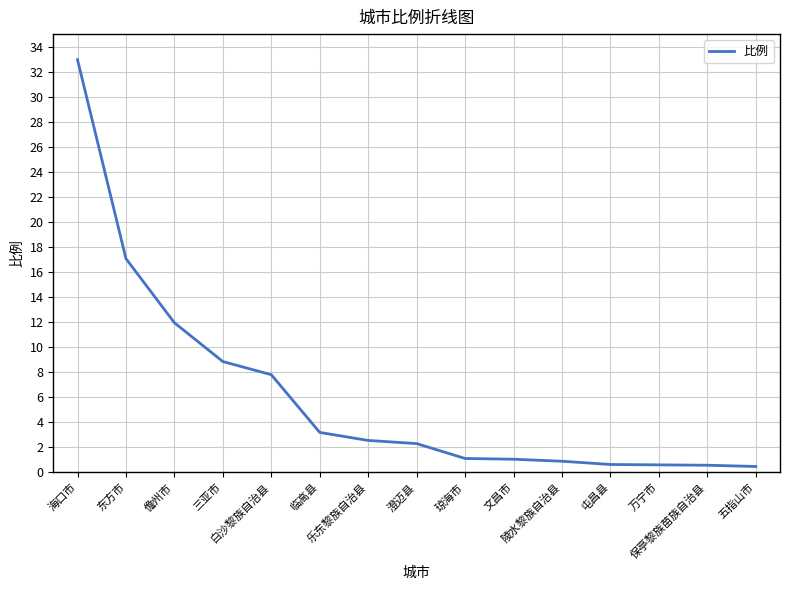

True or false: the data shows 2.5 at 乐东黎族自治县.

True